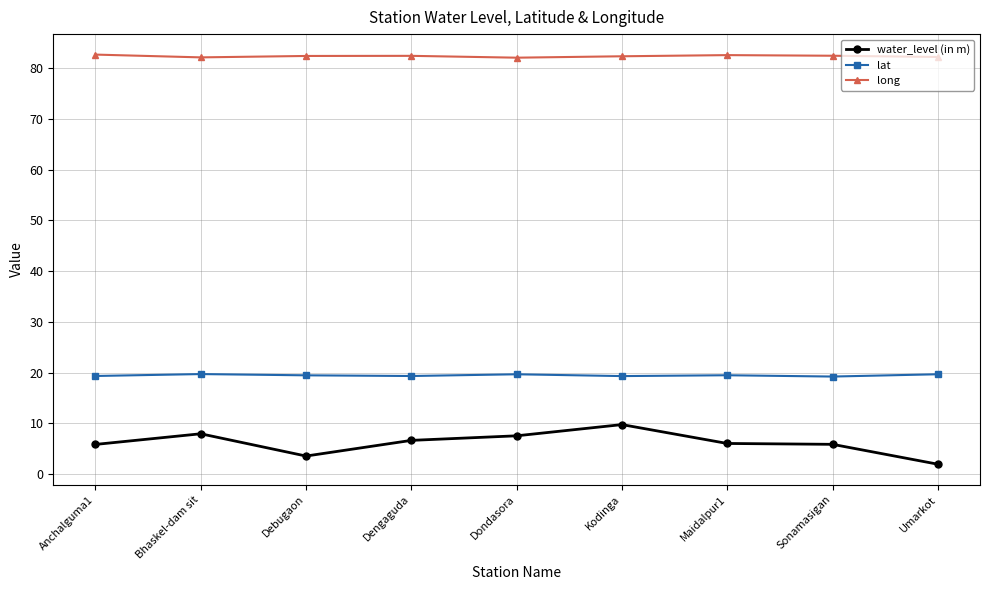

The water_level (in m) series shows 9.7 at Kodinga. True or false?

True